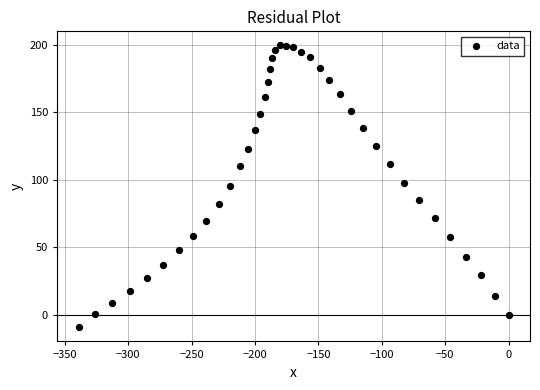

What is the range of Y values (max minus min)?

209.0